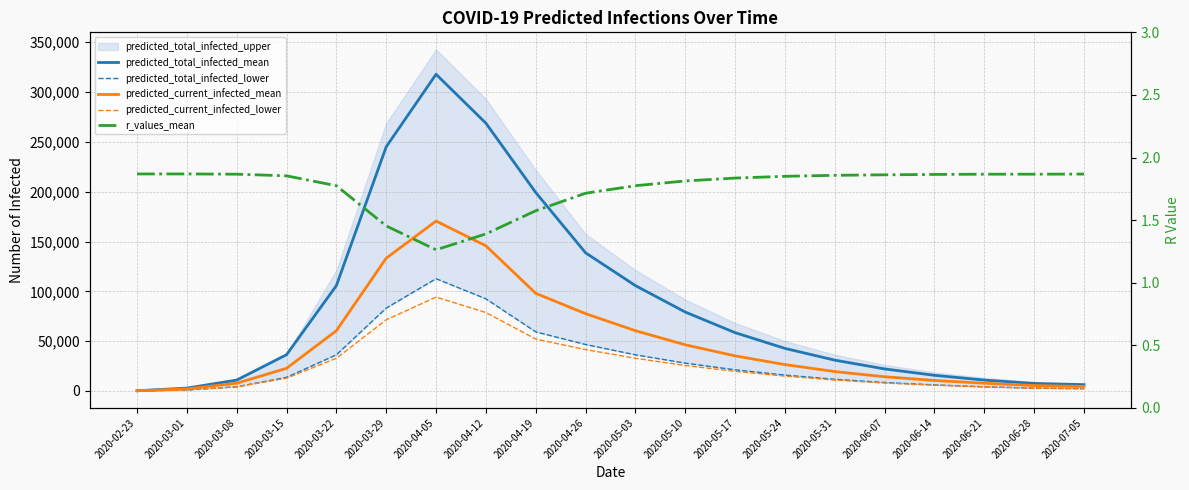

What is the value of the predicted_total_infected_lower point at the 3rd from the left?

4213.0